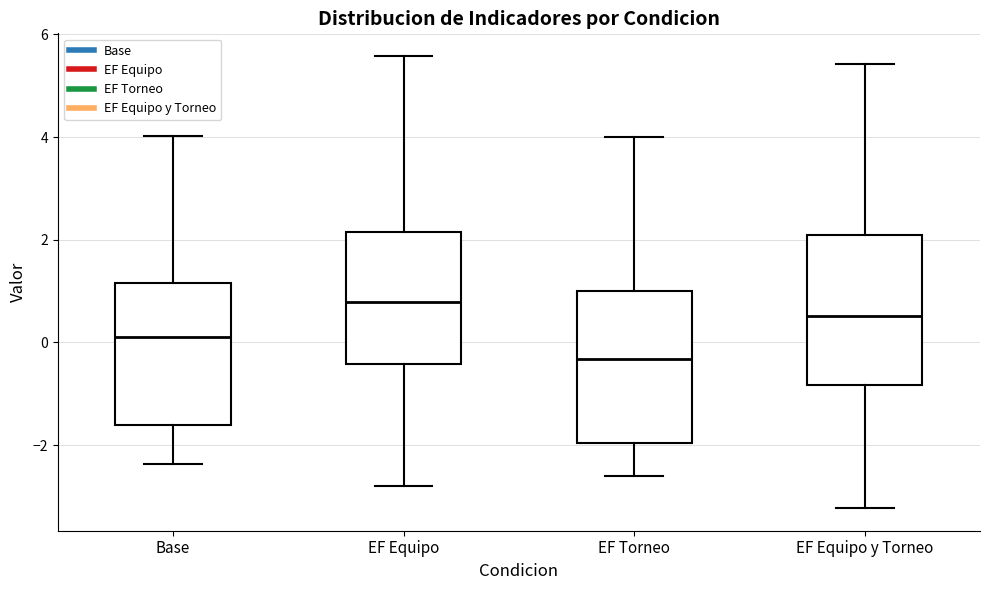

Reading left to right, transcribe this box plot: for each box, give where its median line is, the range the box spans, and where its two whiskers end, as read against the y-axis. The values are not printed on the chart, so give them approximately, as read against the axis.

Base: median 0.2, box -1.6 to 1.2, whiskers -2.4 to 4.0
EF Equipo: median 0.8, box -0.4 to 2.2, whiskers -2.8 to 5.6
EF Torneo: median -0.4, box -2.0 to 1.0, whiskers -2.6 to 4.0
EF Equipo y Torneo: median 0.6, box -0.8 to 2.2, whiskers -3.2 to 5.4